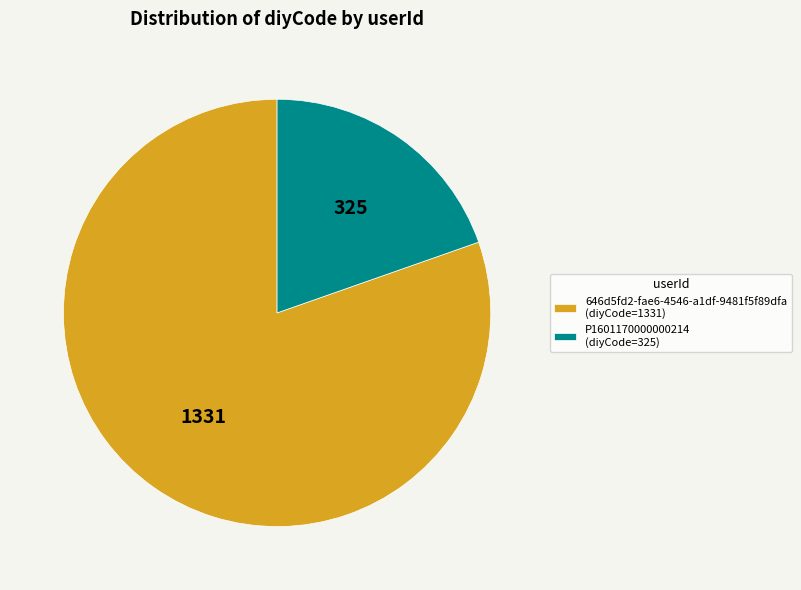

Between 646d5fd2-fae6-4546-a1df-9481f5f89dfa (diyCode=1331) and P1601170000000214 (diyCode=325), which is larger?

646d5fd2-fae6-4546-a1df-9481f5f89dfa (diyCode=1331)